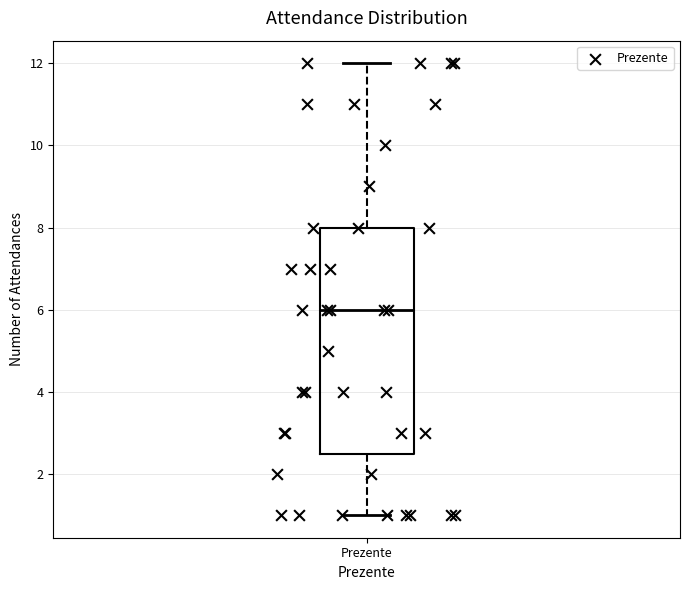

Transcribe this box plot: give where the median line is, the range the box spans, and where the two whiskers end, as read against the y-axis. The values are not printed on the chart, so give them approximately, as read against the axis.

median 6.0, box 2.6 to 8.0, whiskers 1.0 to 12.0